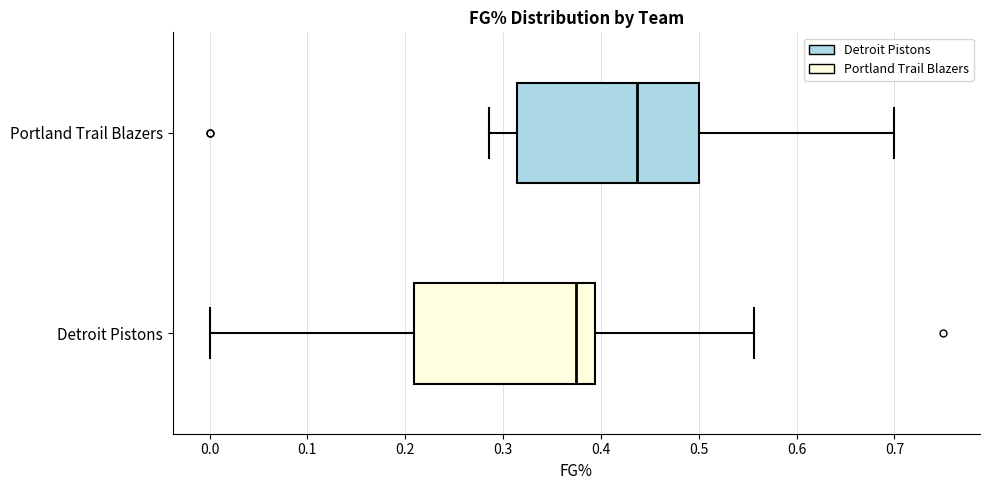

Which box has the furthest to the left median line?

Detroit Pistons